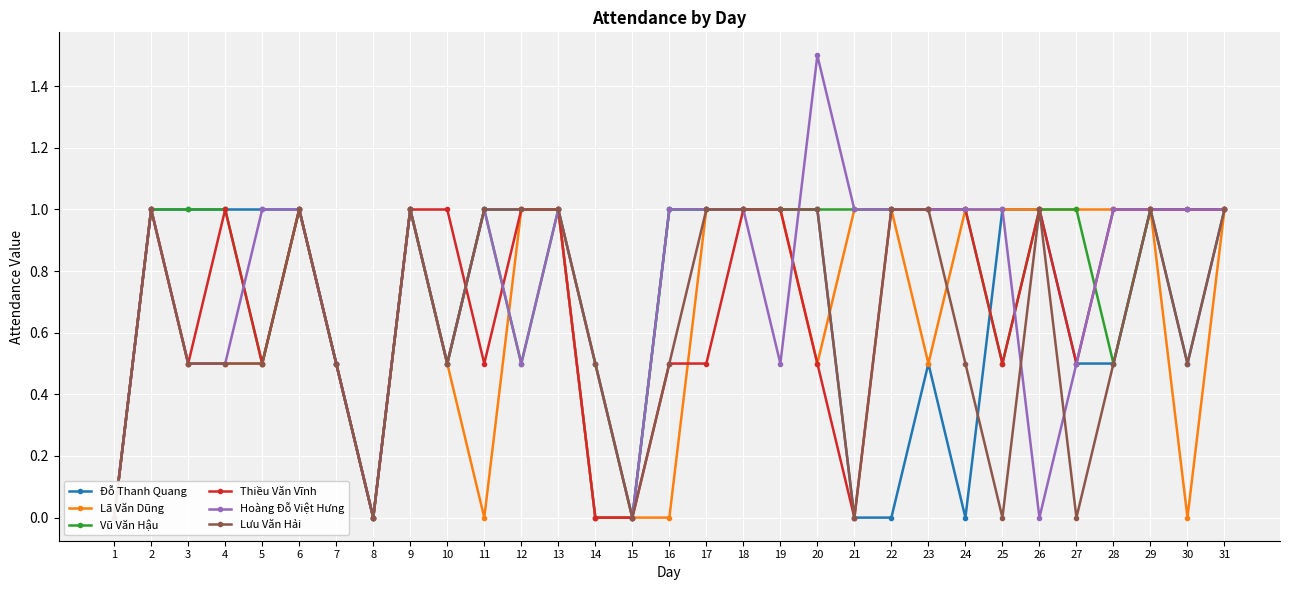

Reading right to left, extract all data points from this chart.

Đỗ Thanh Quang: 1.0	0.5	1.0	0.5	0.5	1.0	1.0	0.0	0.5	0.0	0.0	1.0	1.0	1.0	1.0	1.0	0.0	0.0	1.0	1.0	1.0	0.5	1.0	0.0	0.5	1.0	1.0	1.0	1.0	1.0	0.0
Lã Văn Dũng: 1.0	0.0	1.0	1.0	1.0	1.0	1.0	1.0	0.5	1.0	1.0	0.5	1.0	1.0	1.0	0.0	0.0	0.0	1.0	1.0	0.0	0.5	1.0	0.0	0.5	1.0	0.5	0.5	0.5	1.0	0.0
Vũ Văn Hậu: 1.0	1.0	1.0	0.5	1.0	1.0	0.5	1.0	1.0	1.0	1.0	1.0	1.0	1.0	1.0	1.0	0.0	0.5	1.0	0.5	1.0	0.5	1.0	0.0	0.5	1.0	0.5	1.0	1.0	1.0	0.0
Thiều Văn Vĩnh: 1.0	1.0	1.0	1.0	0.5	1.0	0.5	1.0	1.0	1.0	0.0	0.5	1.0	1.0	0.5	0.5	0.0	0.0	1.0	1.0	0.5	1.0	1.0	0.0	0.5	1.0	0.5	1.0	0.5	1.0	0.0
Hoàng Đỗ Việt Hưng: 1.0	1.0	1.0	1.0	0.5	0.0	1.0	1.0	1.0	1.0	1.0	1.5	0.5	1.0	1.0	1.0	0.0	0.5	1.0	0.5	1.0	0.5	1.0	0.0	0.5	1.0	1.0	0.5	0.5	1.0	0.0
Lưu Văn Hải: 1.0	0.5	1.0	0.5	0.0	1.0	0.0	0.5	1.0	1.0	0.0	1.0	1.0	1.0	1.0	0.5	0.0	0.5	1.0	1.0	1.0	0.5	1.0	0.0	0.5	1.0	0.5	0.5	0.5	1.0	0.0